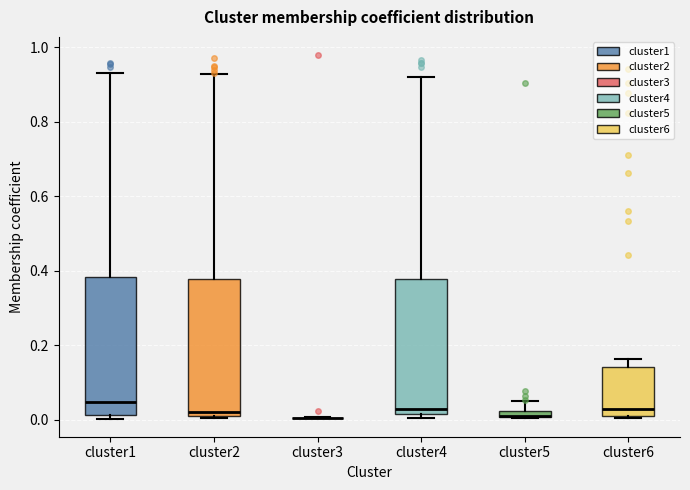

Where does the upper whisker of the box for cluster2 end on the y-axis? The values are not printed on the chart, so give them approximately, as read against the axis.

0.92